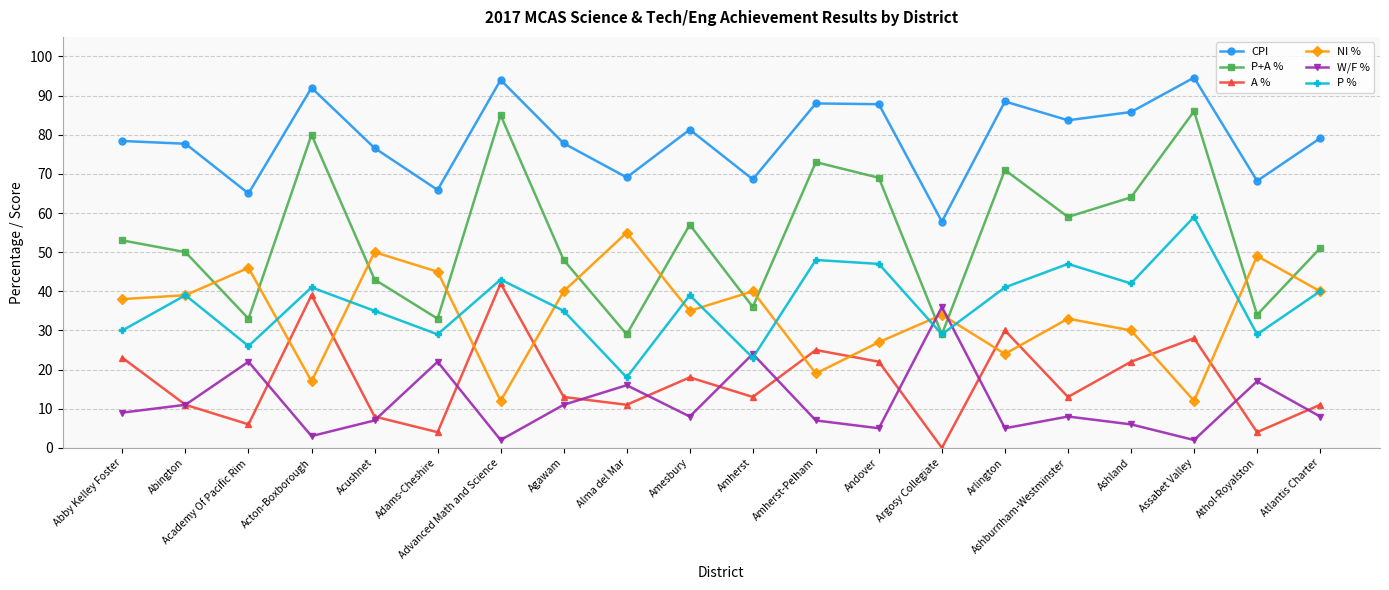

True or false: CPI and A % cross at least once.

False